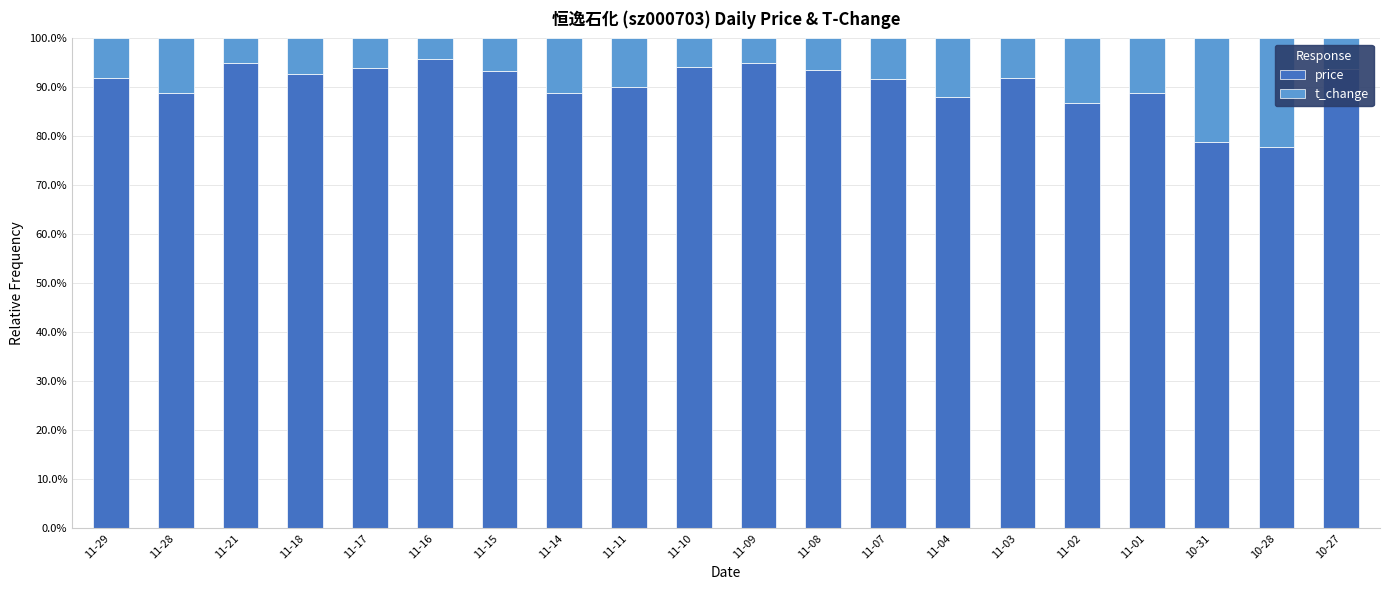

At which label does price first exceed 91?

11-29